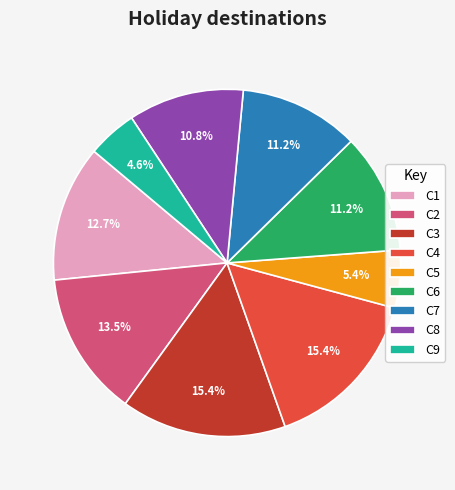

What percentage is the C4 slice, to the nearest percent?

15%